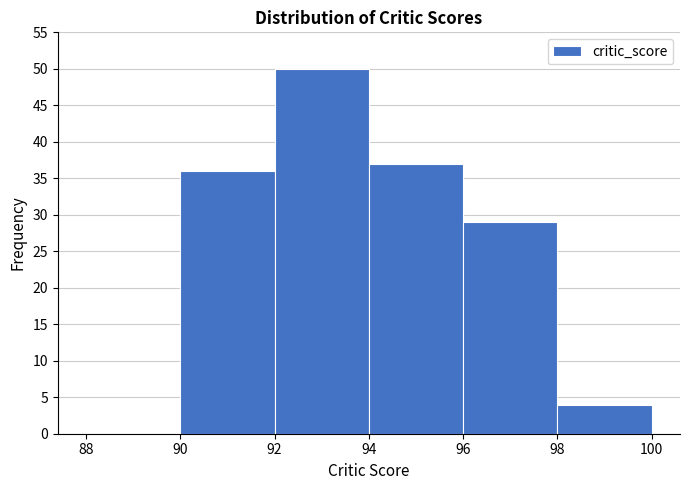

Over which range of the x-axis is the bar tallest?

92 to 94